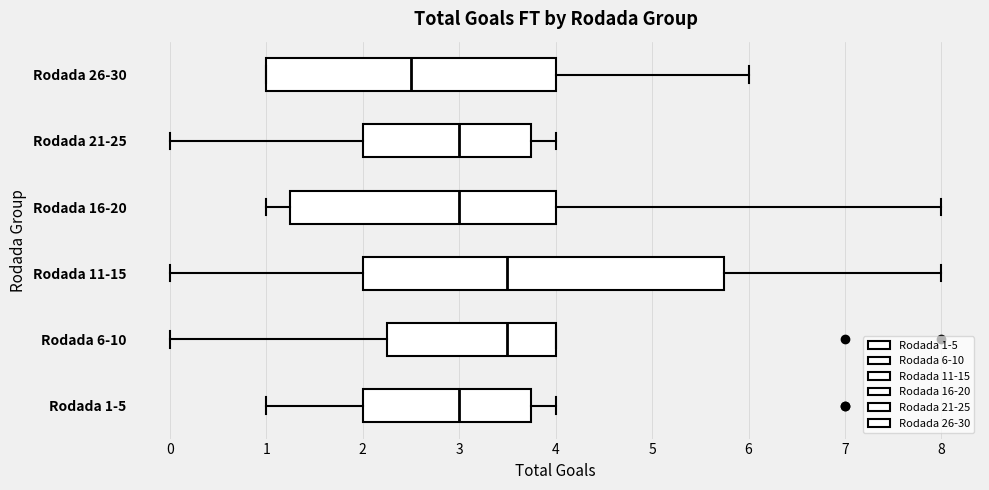

Which box's median line is the furthest to the left?

Rodada 26-30